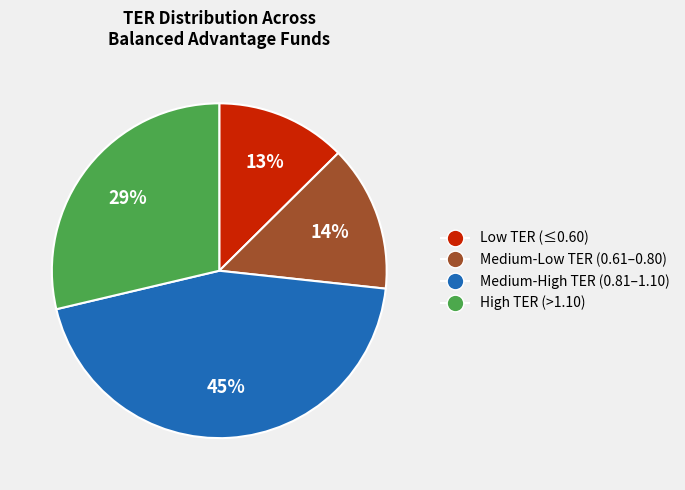

What percentage is the High TER (>1.10) slice, to the nearest percent?

29%